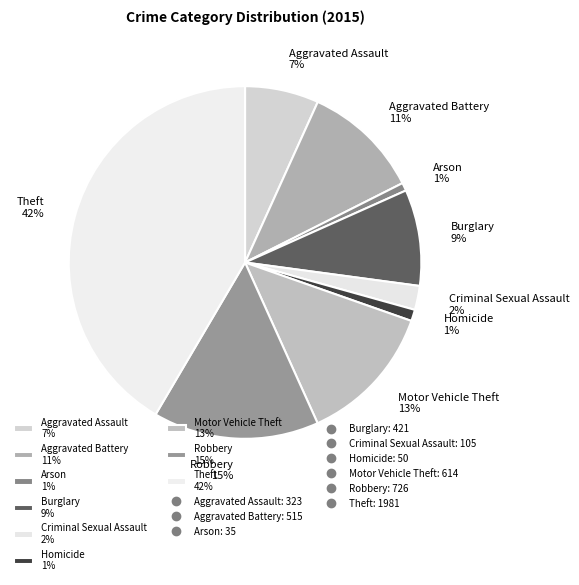

How many segments does this pie chart have?

9